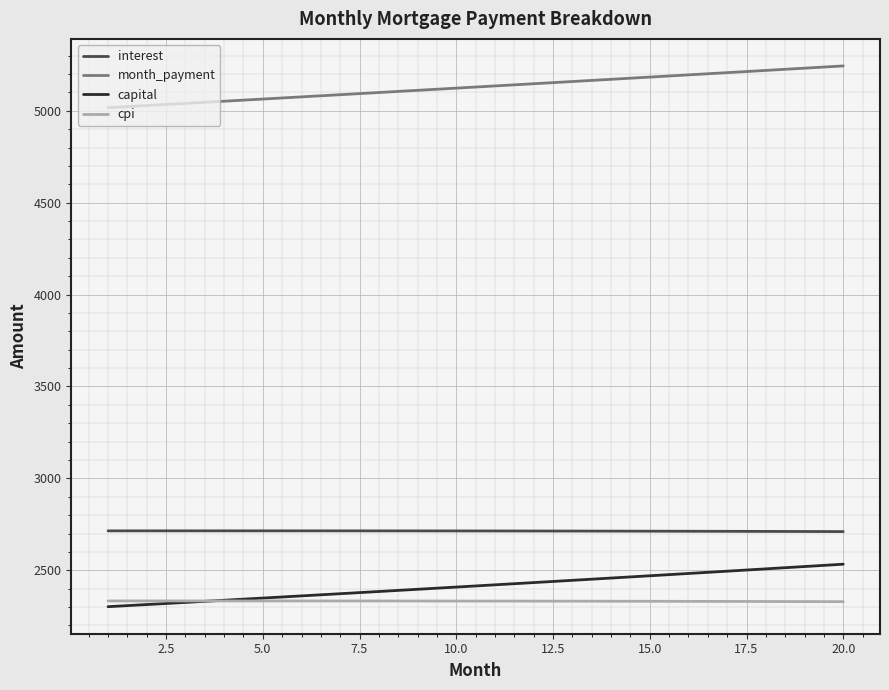

Which series has the widest spread of values?

capital